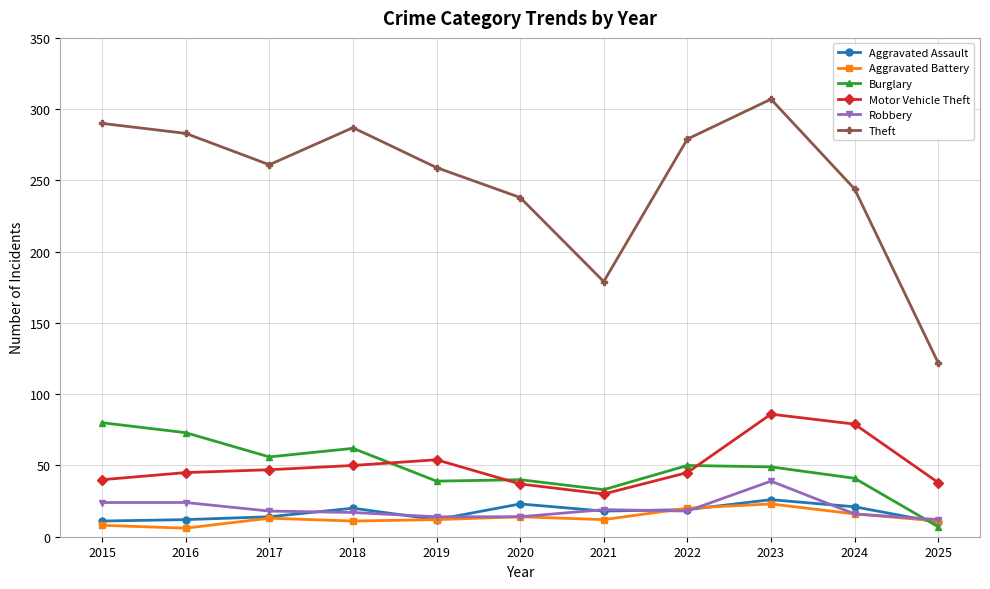

True or false: Aggravated Assault and Robbery cross at least once.

True